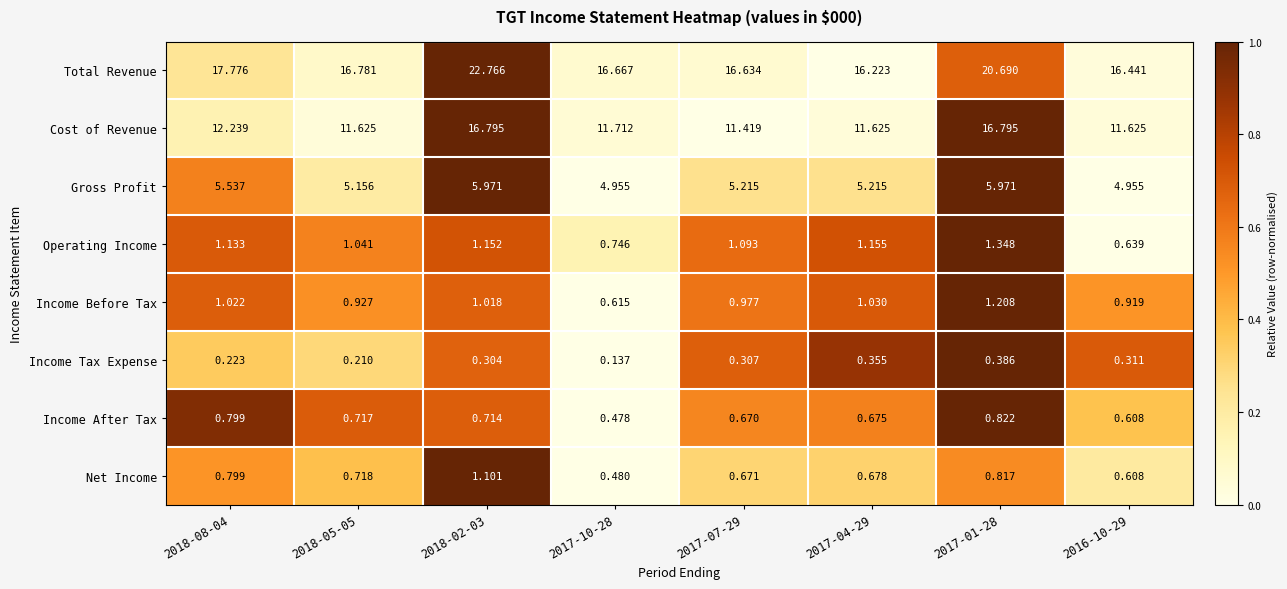

Which series has the largest total across all categories?

Total Revenue